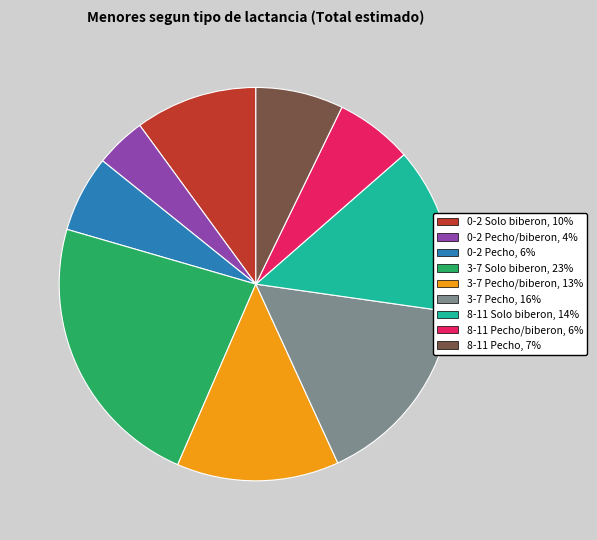

Is there any slice that represents more than half of the pie?

No